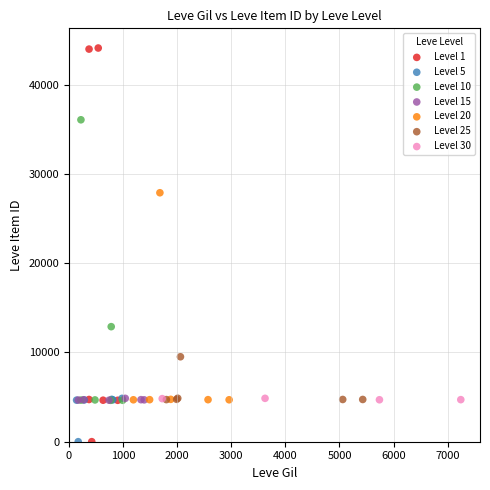

Which series has the widest spread of Y values?

Level 1